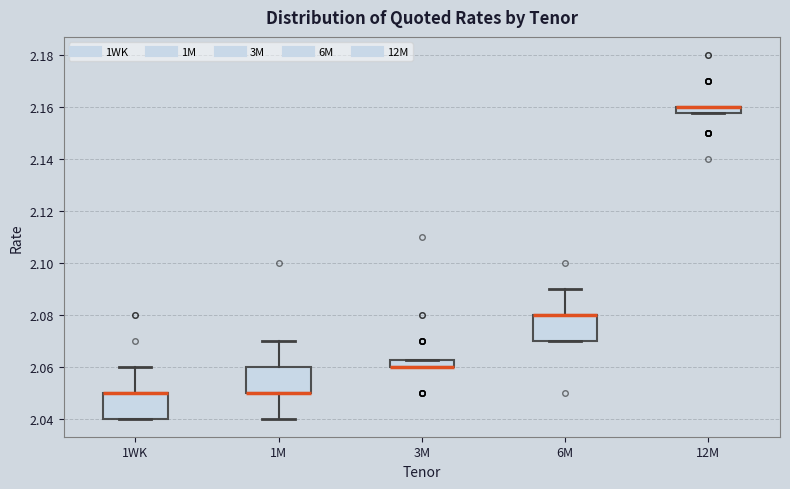

Where is the upper edge of the box for 3M on the y-axis? The values are not printed on the chart, so give them approximately, as read against the axis.

2.062